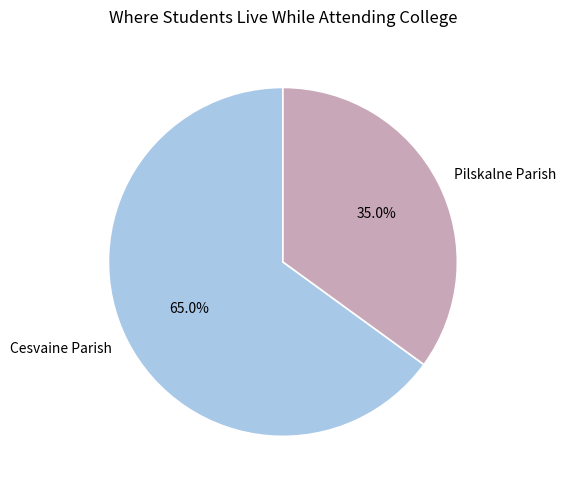

The Pilskalne Parish slice represents 48% of the pie. True or false?

False